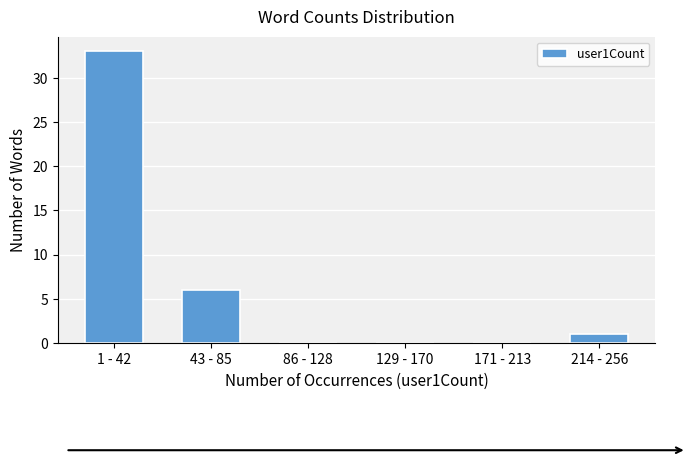

Reading right to left, list all the values displayed in this chart.

214 - 256=1	171 - 213=0	129 - 170=0	86 - 128=0	43 - 85=6	1 - 42=33